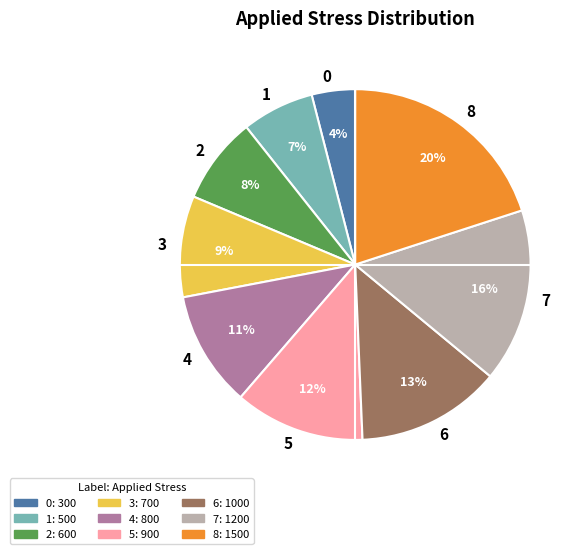

To the nearest percent, what is the difference between the 6 and 8 slice percentages?

7%